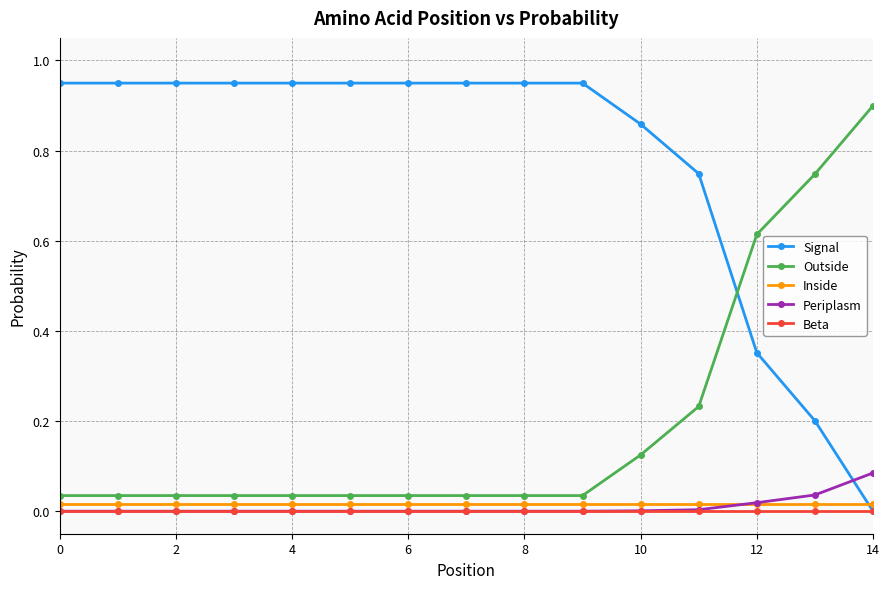

Which series has the largest range (max minus min)?

Signal